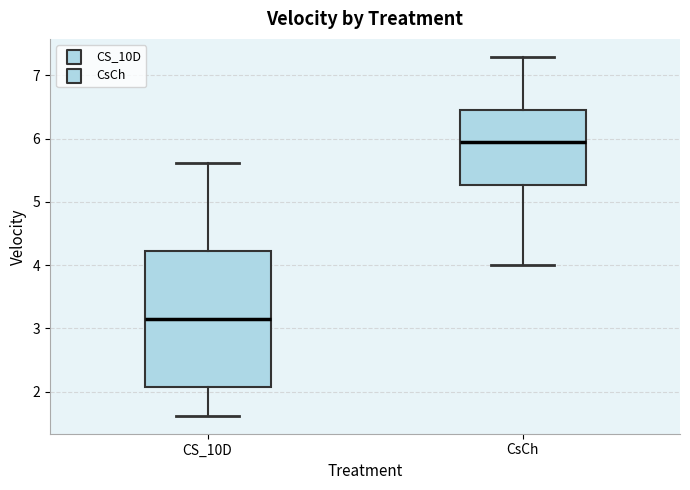

Which box is the tallest, from its lower edge to its upper edge?

CS_10D